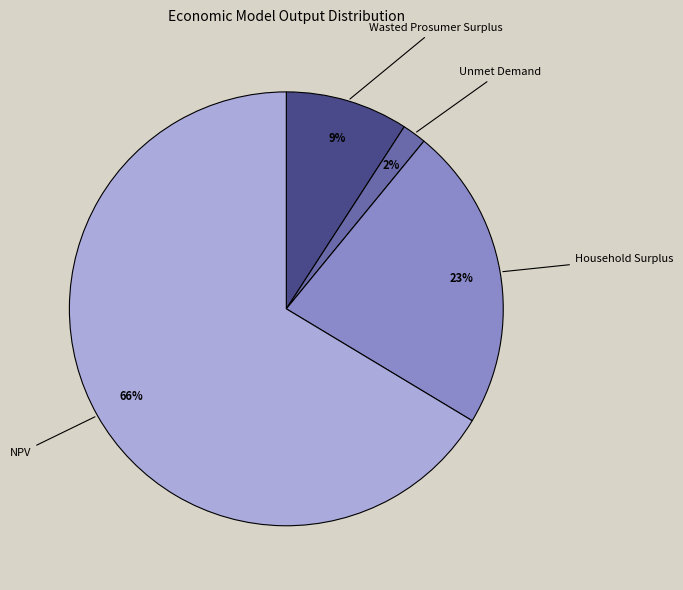

Count the number of slices in the pie.

4